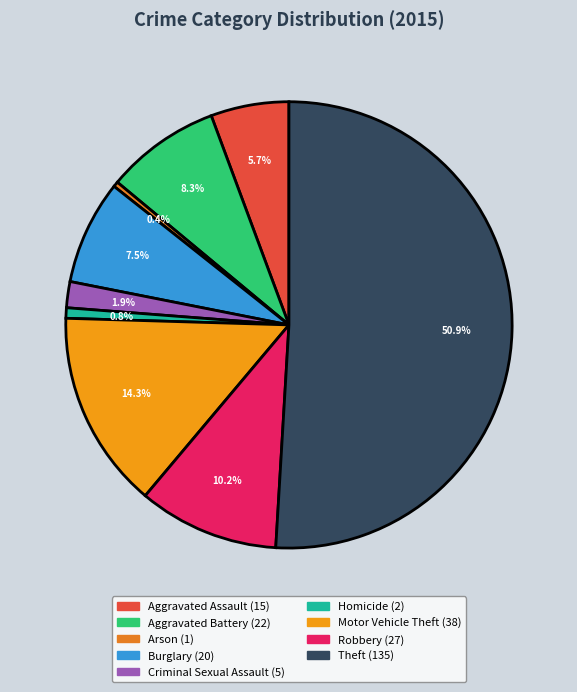

Is the sum of Arson and Burglary greater than half?

No